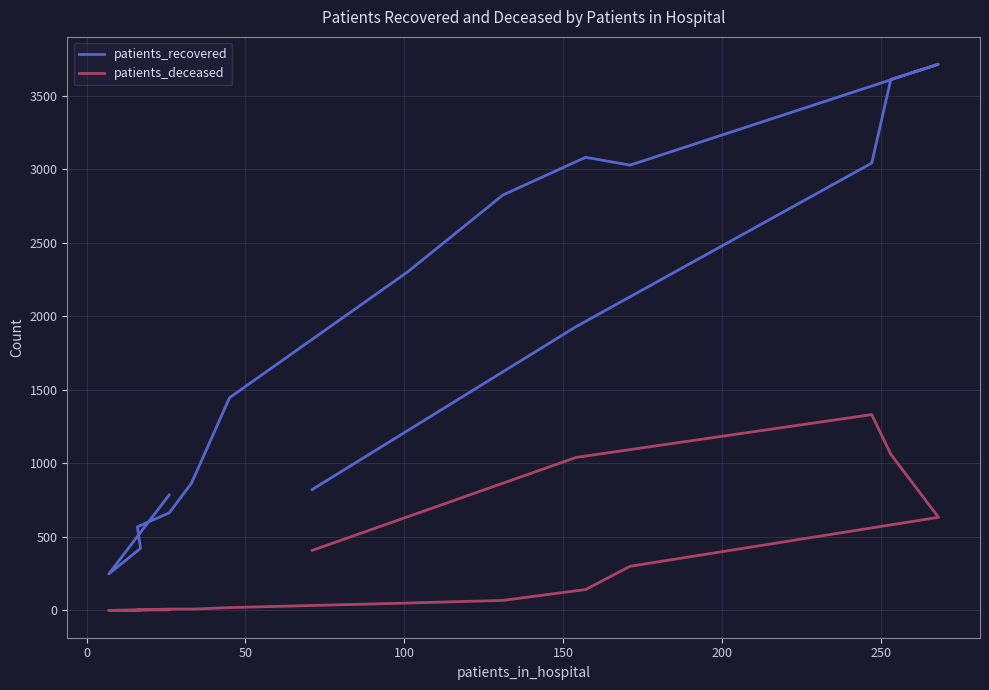

Does the chart display data point markers on the line(s)?

No